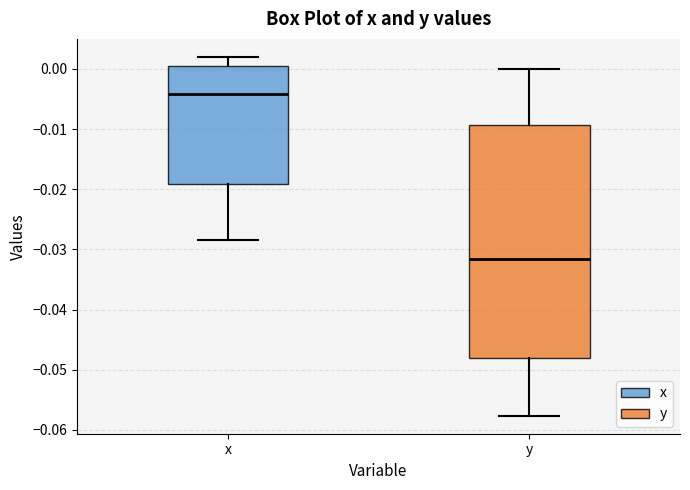

Which box has the highest median line?

x